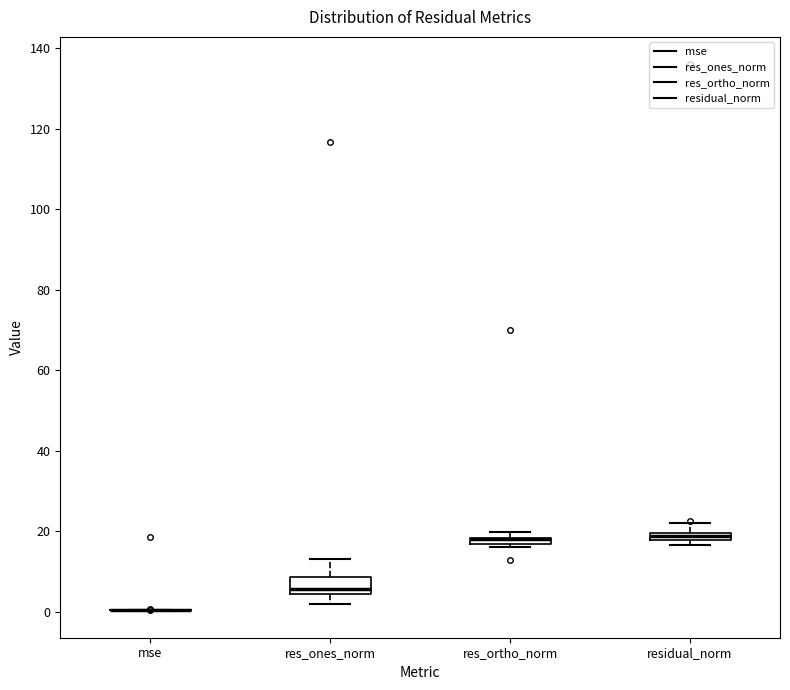

Comparing the boxes themselves (not the whiskers), which one is the tallest?

res_ones_norm